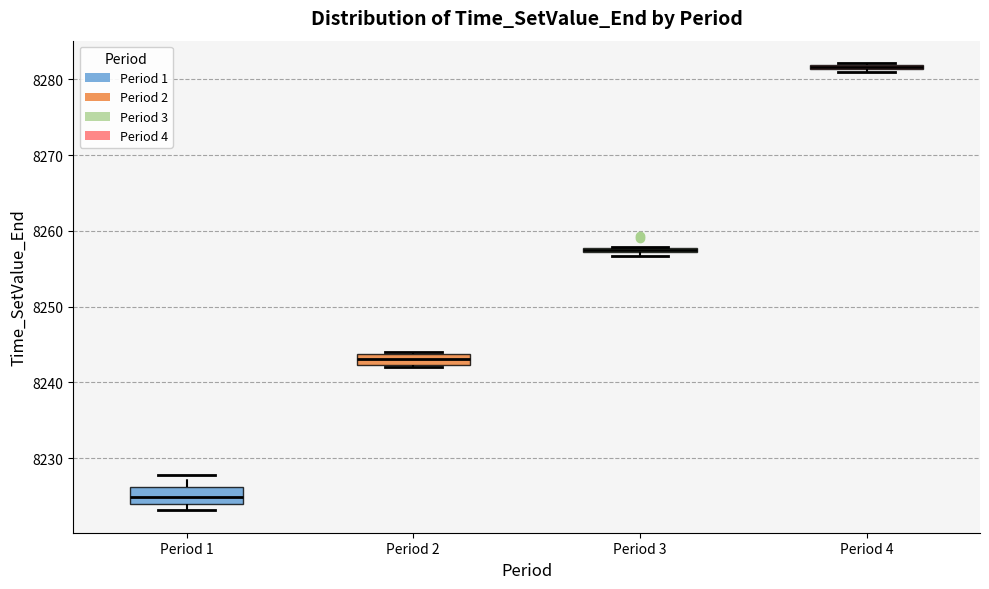

Where is the lower edge of the box for Period 3 on the y-axis? The values are not printed on the chart, so give them approximately, as read against the axis.

8257